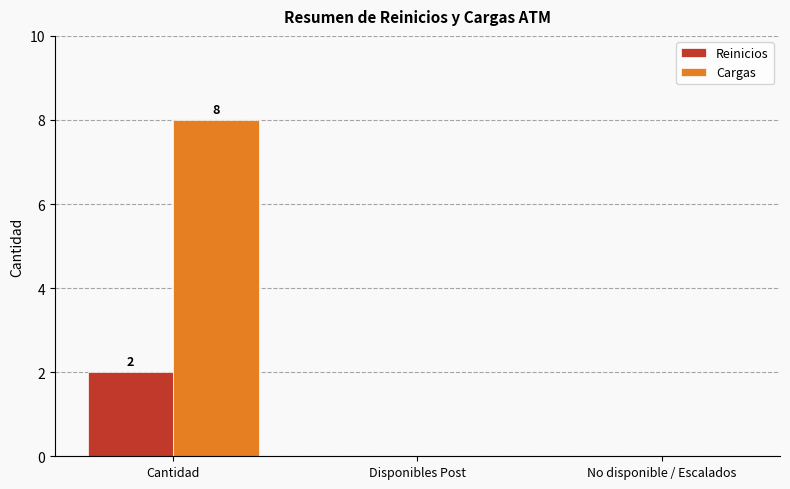

Does the chart contain stacked bars?

No